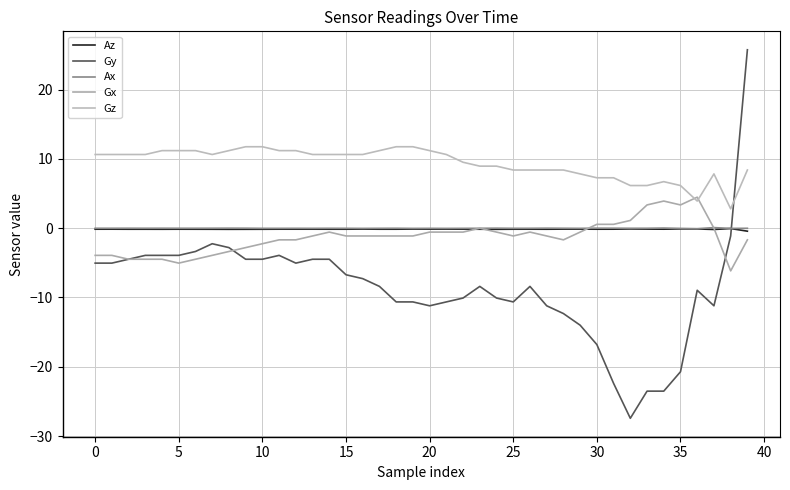

Does the chart have visible grid lines?

Yes